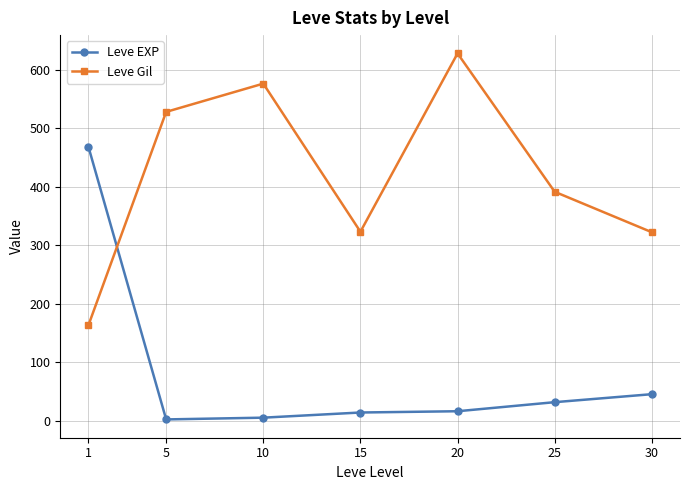

What is the average value of the Leve Gil series?

419.2